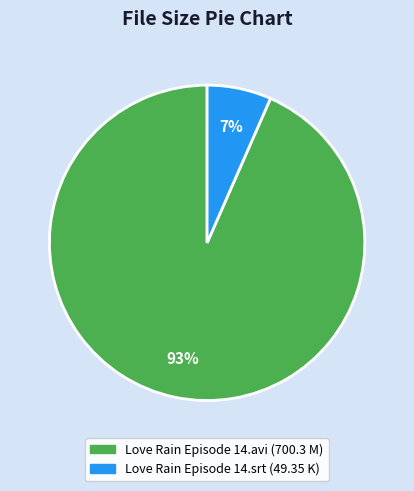

The Love Rain Episode 14.srt slice represents 15% of the pie. True or false?

False